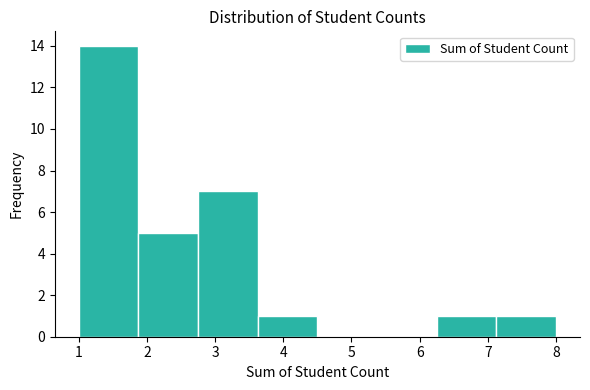

Which range on the x-axis has the tallest bar?

1.0 to 1.9